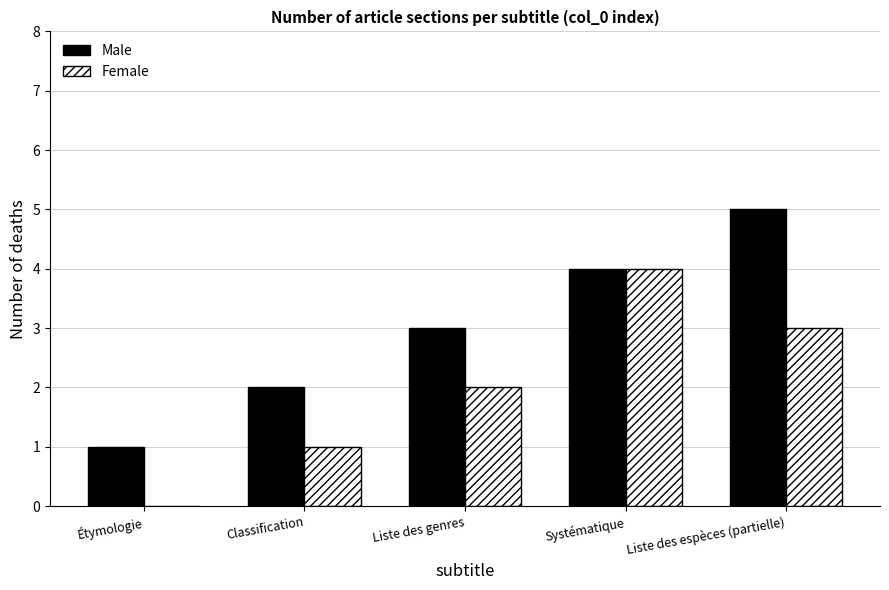

Which series changed the most between Classification and Systématique?

Female